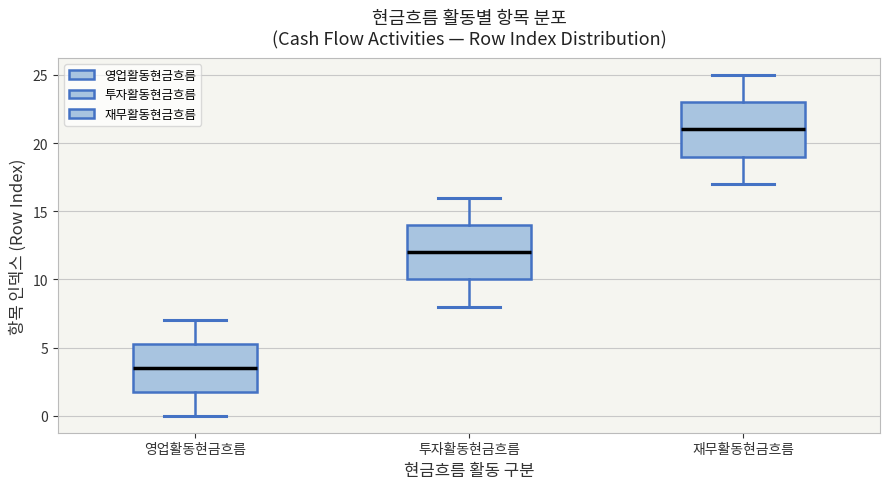

Where is the lower edge of the box for 투자활동현금흐름 on the y-axis? The values are not printed on the chart, so give them approximately, as read against the axis.

10.0